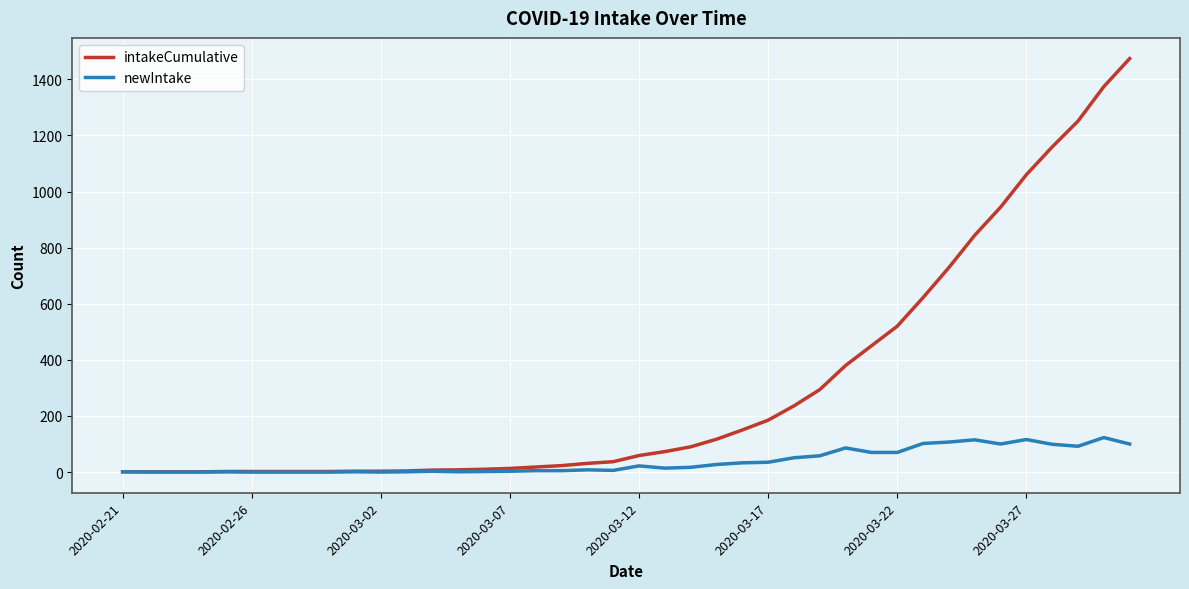

What is the highest value of the intakeCumulative series?

1474